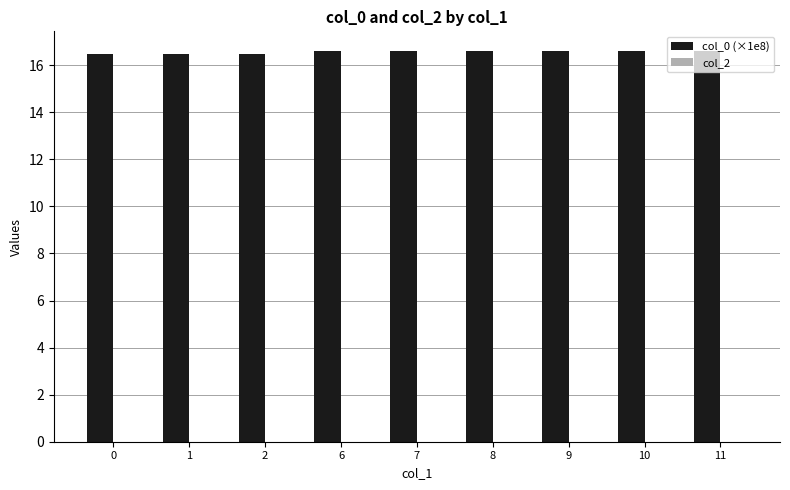

Does the chart contain any negative values?

No